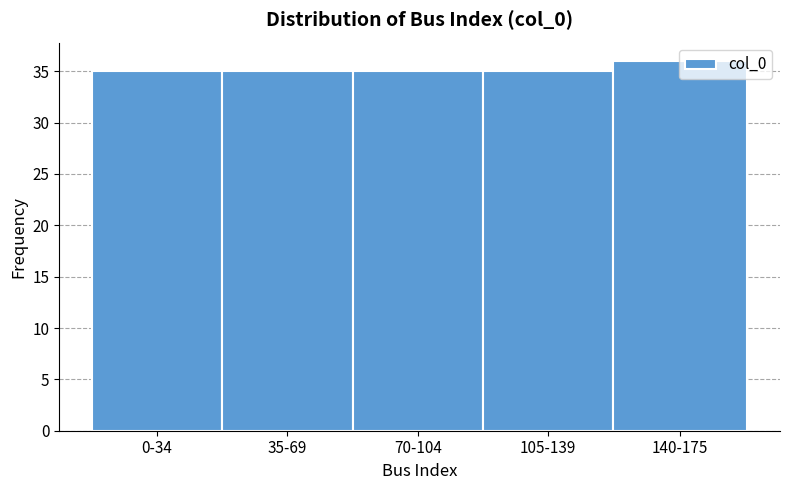

What is the label of the 4th bar from the right?

35-69